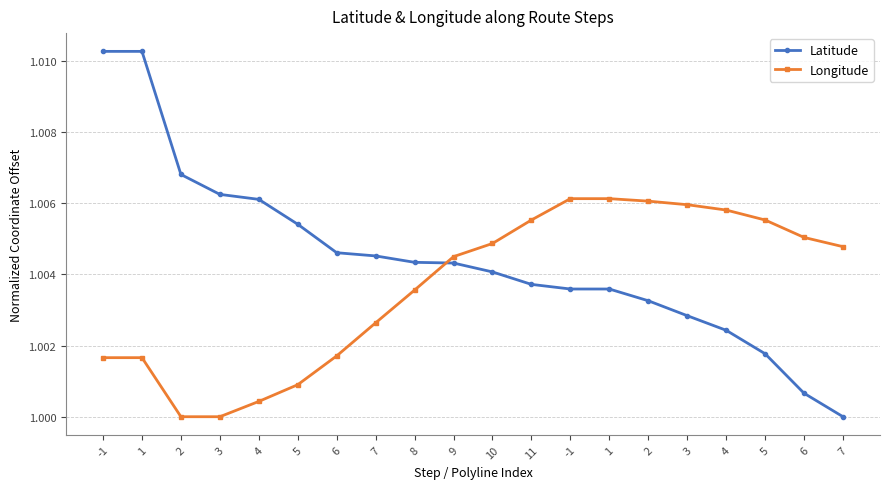

Which label corresponds to the largest value in the chart?

-1